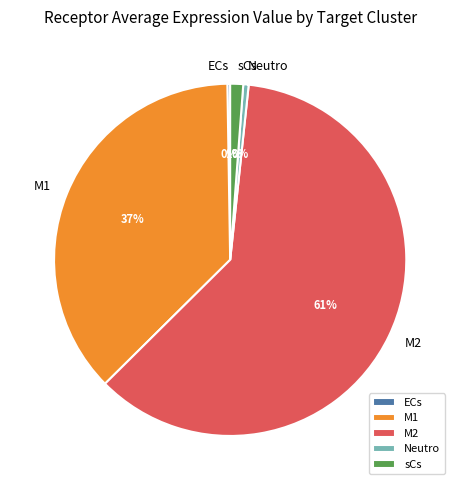

Is the sum of Neutro and M1 greater than half?

No